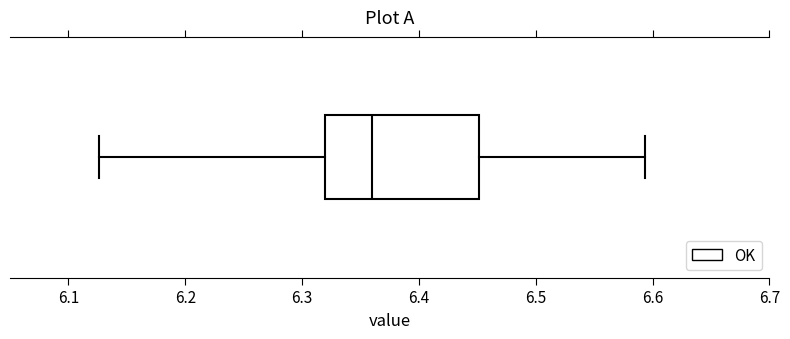

Transcribe this box plot: give where the median line is, the range the box spans, and where the two whiskers end, as read against the x-axis. The values are not printed on the chart, so give them approximately, as read against the axis.

median 6.36, box 6.32 to 6.45, whiskers 6.13 to 6.59